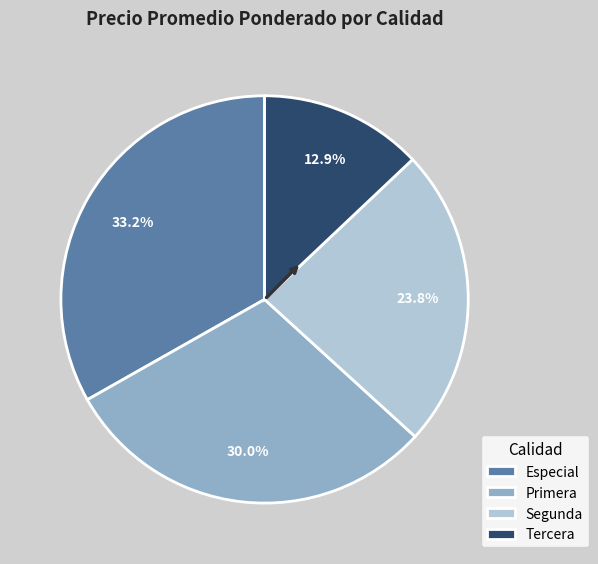

Which category has the biggest portion of the pie?

Especial